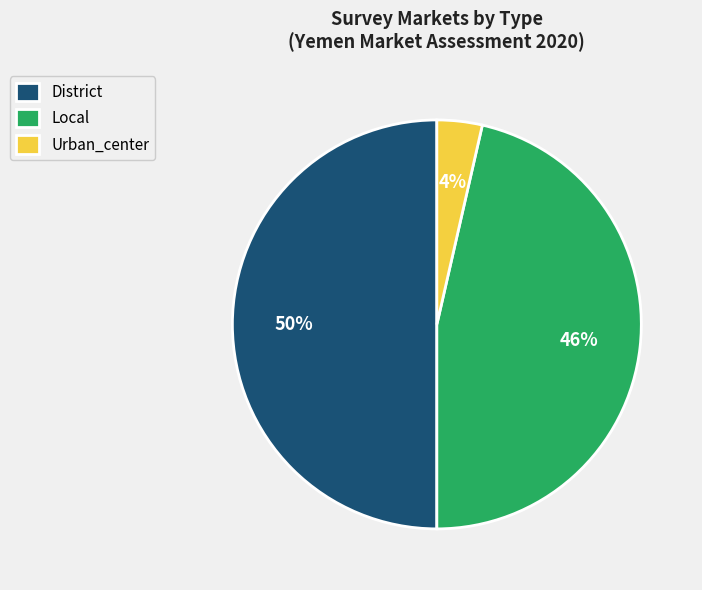

Count the number of slices in the pie.

3